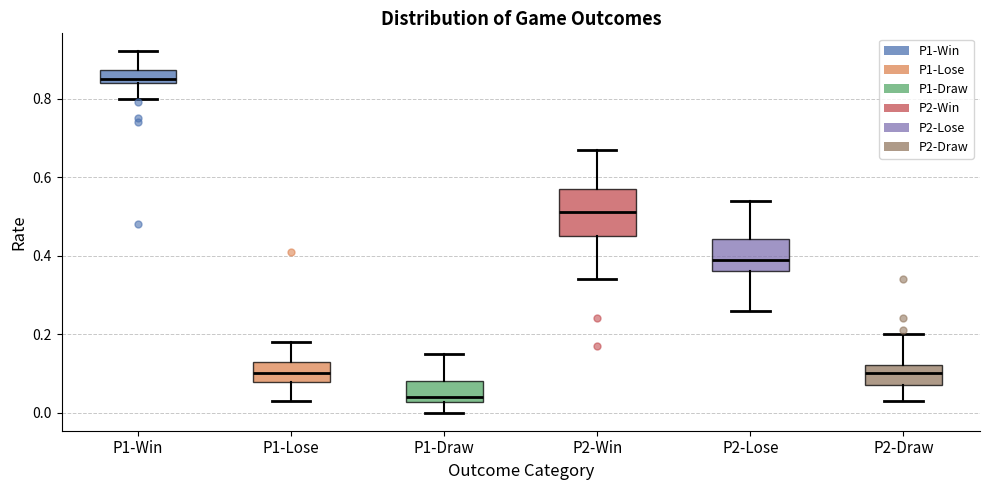

Reading left to right, transcribe this box plot: for each box, give where its median line is, the range the box spans, and where its two whiskers end, as read against the y-axis. The values are not printed on the chart, so give them approximately, as read against the axis.

P1-Win: median 0.86, box 0.84 to 0.88, whiskers 0.80 to 0.92
P1-Lose: median 0.10, box 0.08 to 0.14, whiskers 0.04 to 0.18
P1-Draw: median 0.04, box 0.02 to 0.08, whiskers 0.00 to 0.16
P2-Win: median 0.52, box 0.46 to 0.58, whiskers 0.34 to 0.68
P2-Lose: median 0.40, box 0.36 to 0.44, whiskers 0.26 to 0.54
P2-Draw: median 0.10, box 0.08 to 0.12, whiskers 0.04 to 0.20